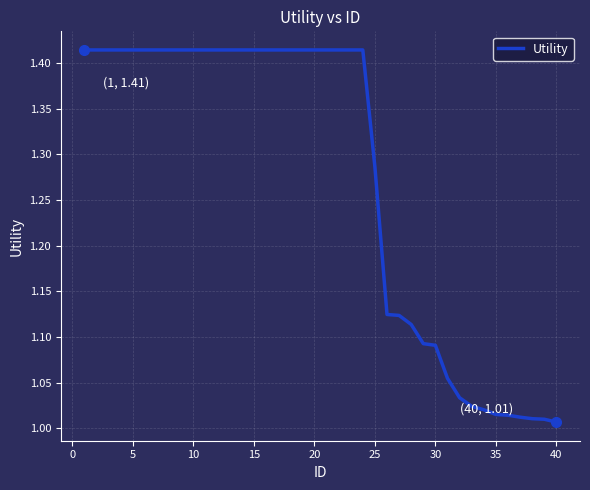

True or false: the data has more than 2 interior local peaks.

False